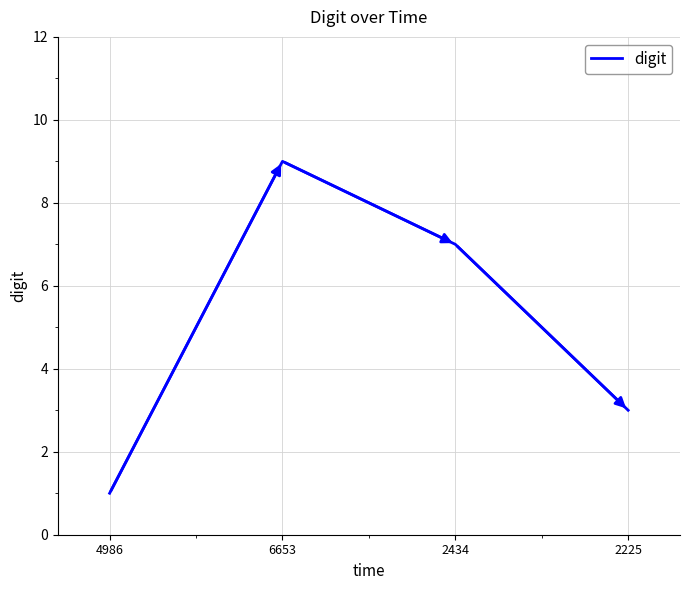

Count the number of categories in the chart.

4